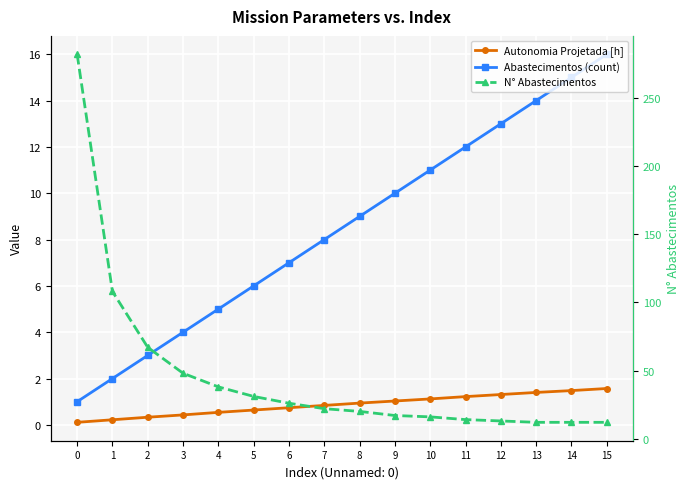

The Abastecimentos (count) series shows 12.0 at 11. True or false?

True